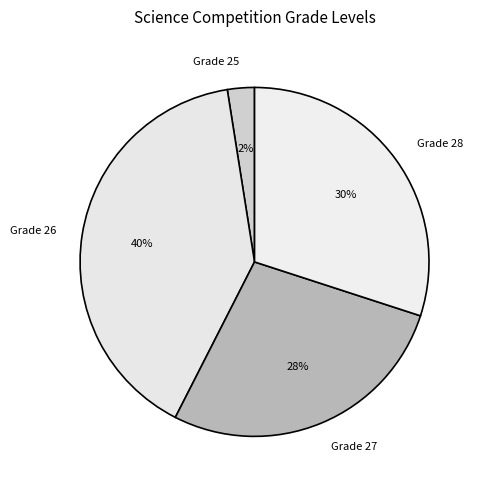

What is the largest slice in the pie chart?

Grade 26